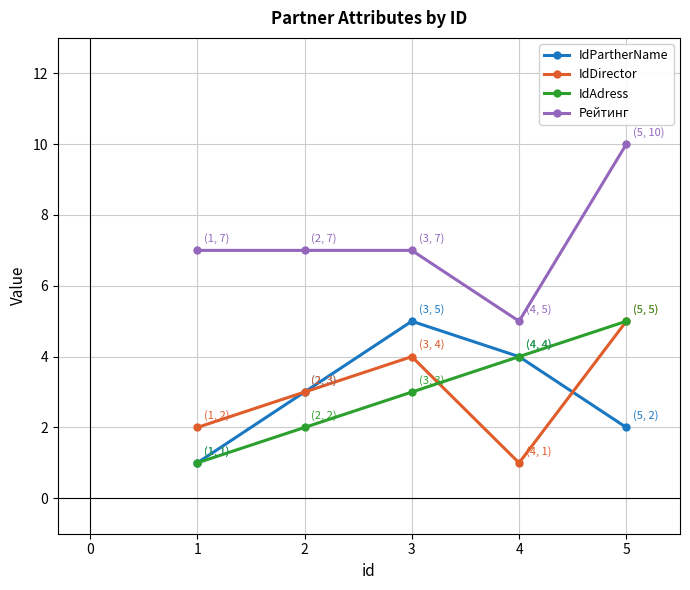

What is the sum of all IdDirector values?

15